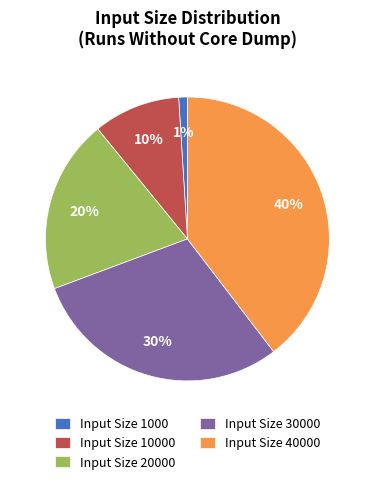

Count the number of slices in the pie.

5